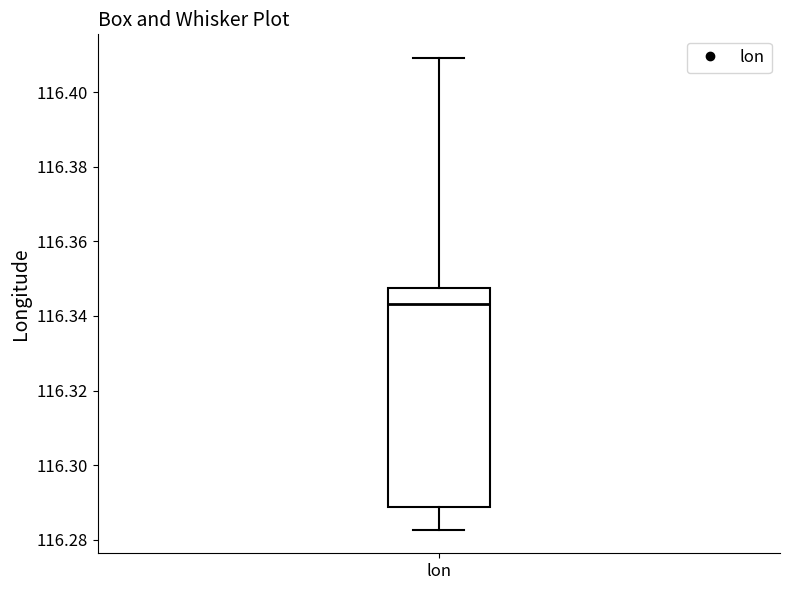

Transcribe this box plot: give where the median line is, the range the box spans, and where the two whiskers end, as read against the y-axis. The values are not printed on the chart, so give them approximately, as read against the axis.

median 116.344, box 116.288 to 116.348, whiskers 116.282 to 116.410